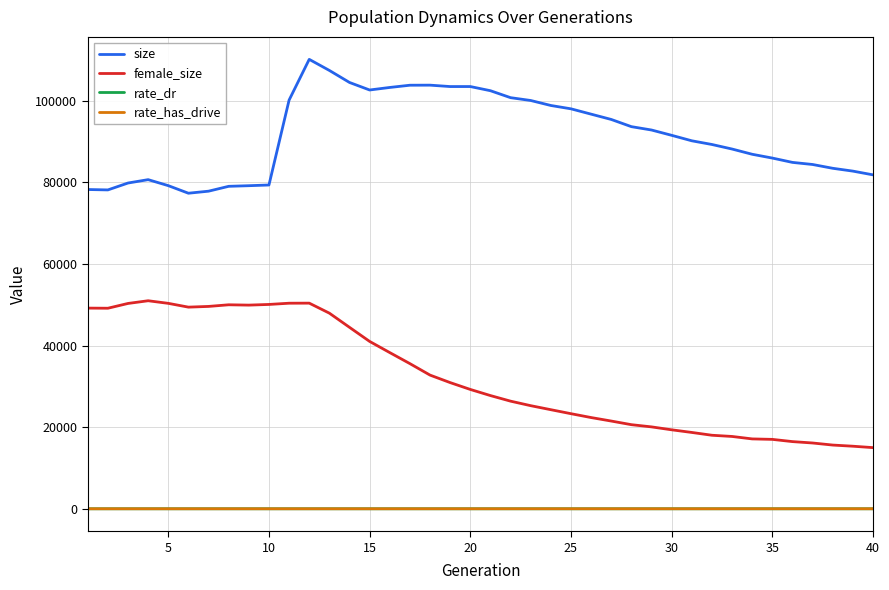

True or false: size and rate_dr cross at least once.

False